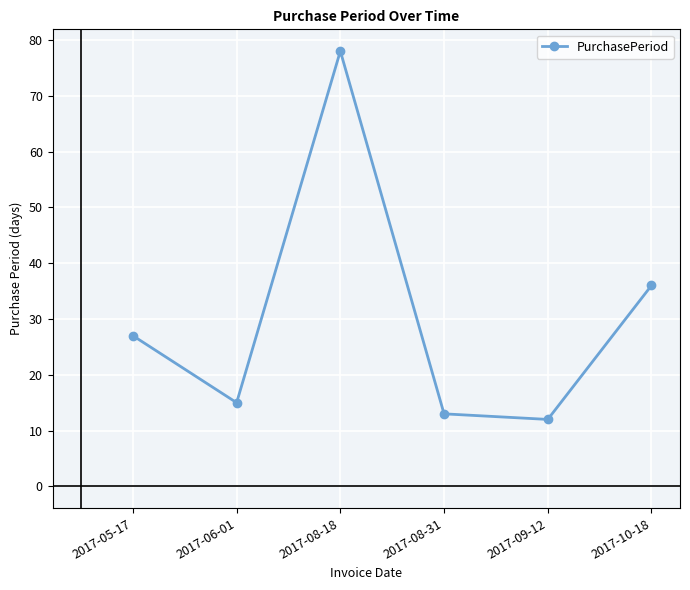

Where is the data nearest to the value 45?

2017-10-18